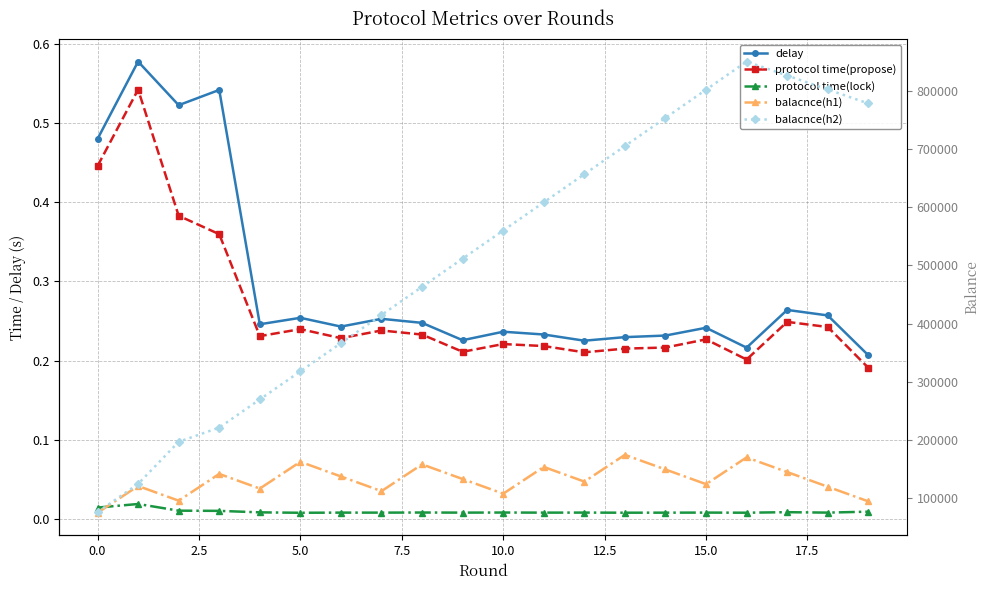

Is the value of protocol time(propose) at 15 greater than the value of protocol time(lock) at 19?

Yes